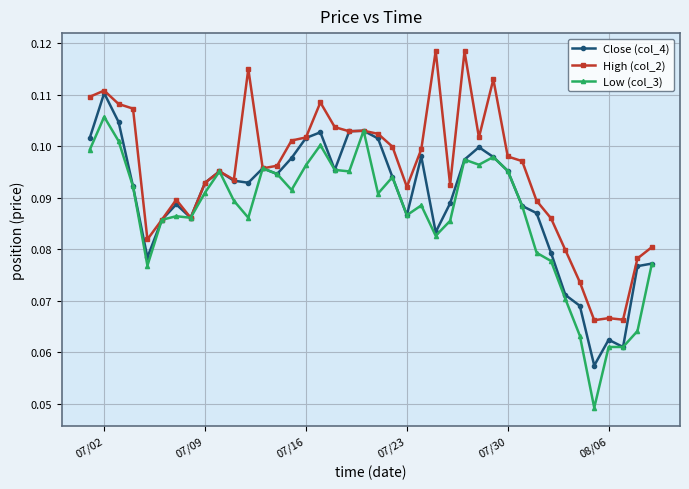

At how many categories does at least one series exceed 0?

40